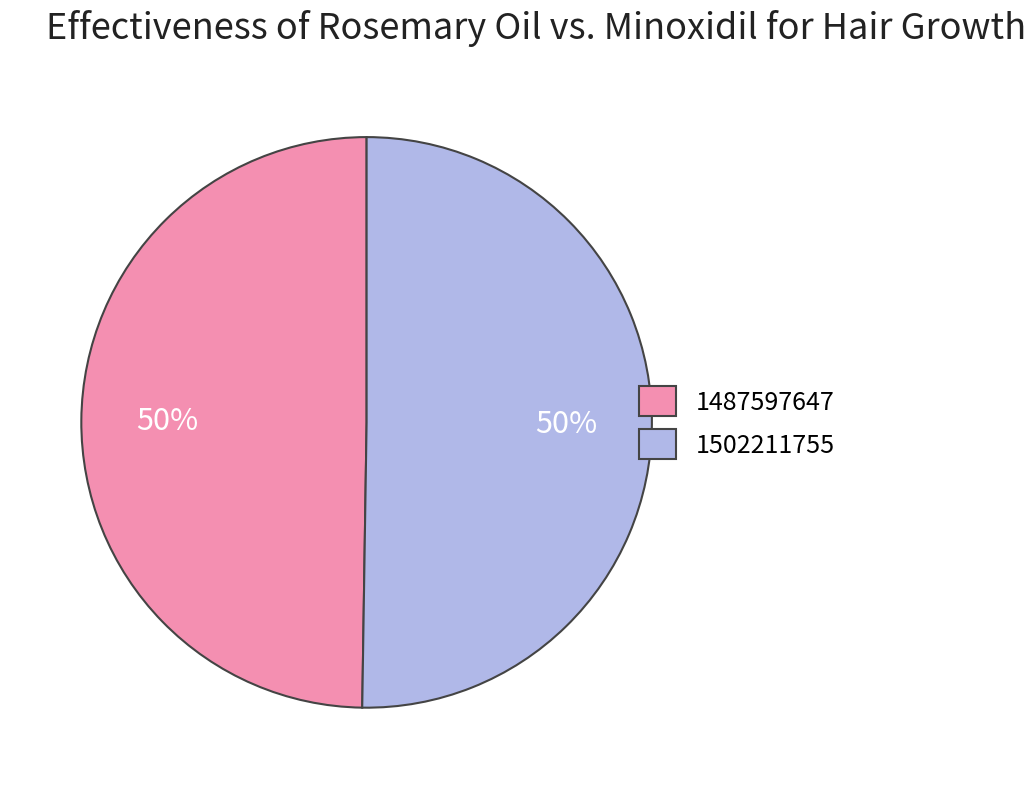

Is the sum of 1502211755 and 1487597647 greater than half?

Yes